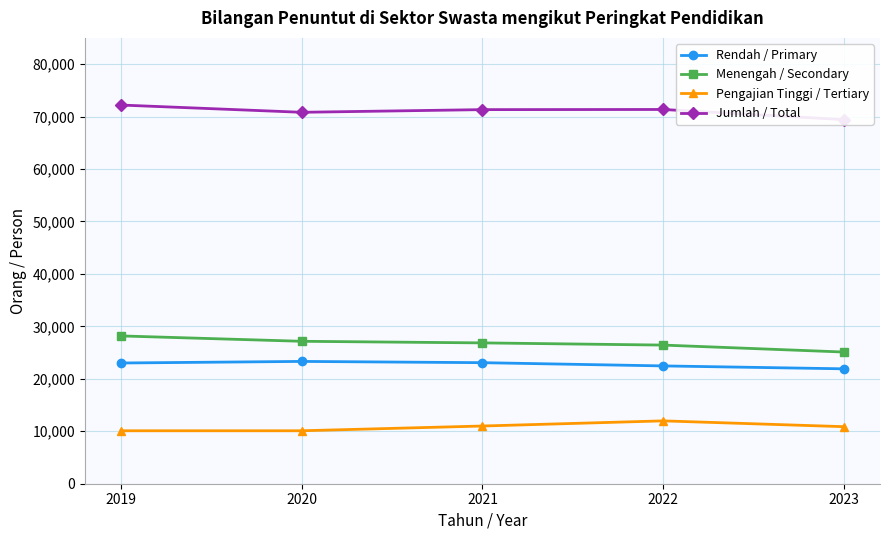

What are all the series names shown in the legend?

Rendah / Primary, Menengah / Secondary, Pengajian Tinggi / Tertiary, Jumlah / Total